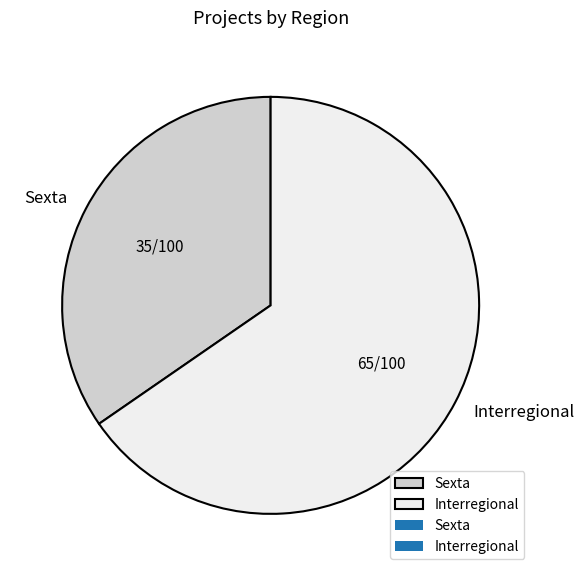

Rank the categories by value from lowest to highest.

Sexta, Interregional